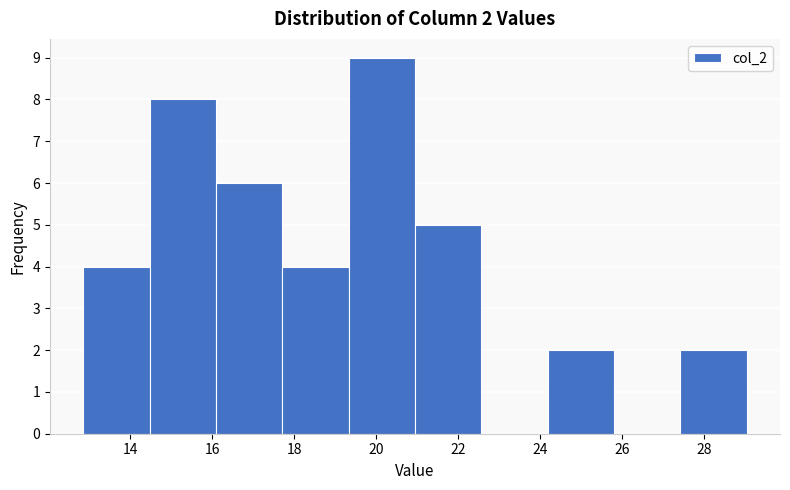

Which range on the x-axis has the tallest bar?

19.4 to 21.0